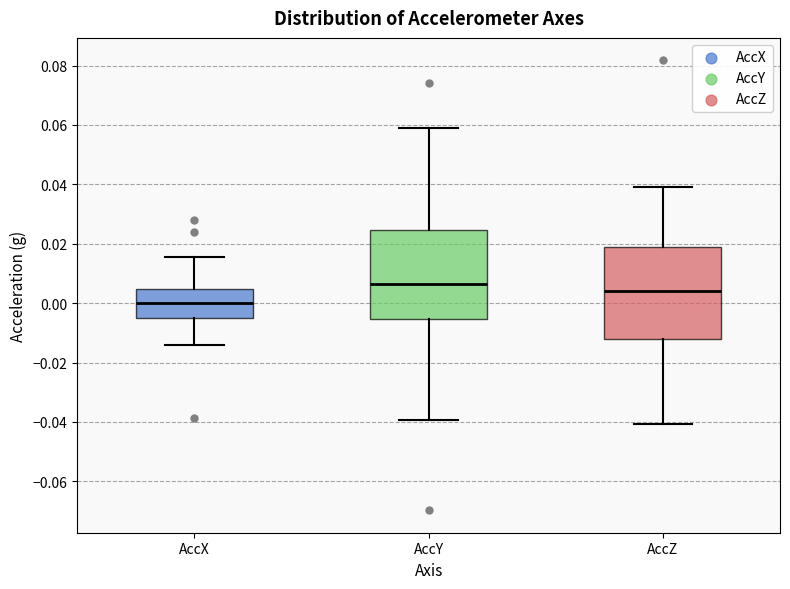

Reading left to right, read every box against the y-axis: the position of its median line, the range the box covers, and the ends of its whiskers. The values are not printed on the chart, so give them approximately, as read against the axis.

AccX: median 0.000, box -0.004 to 0.004, whiskers -0.014 to 0.016
AccY: median 0.006, box -0.006 to 0.024, whiskers -0.040 to 0.058
AccZ: median 0.004, box -0.012 to 0.018, whiskers -0.040 to 0.040